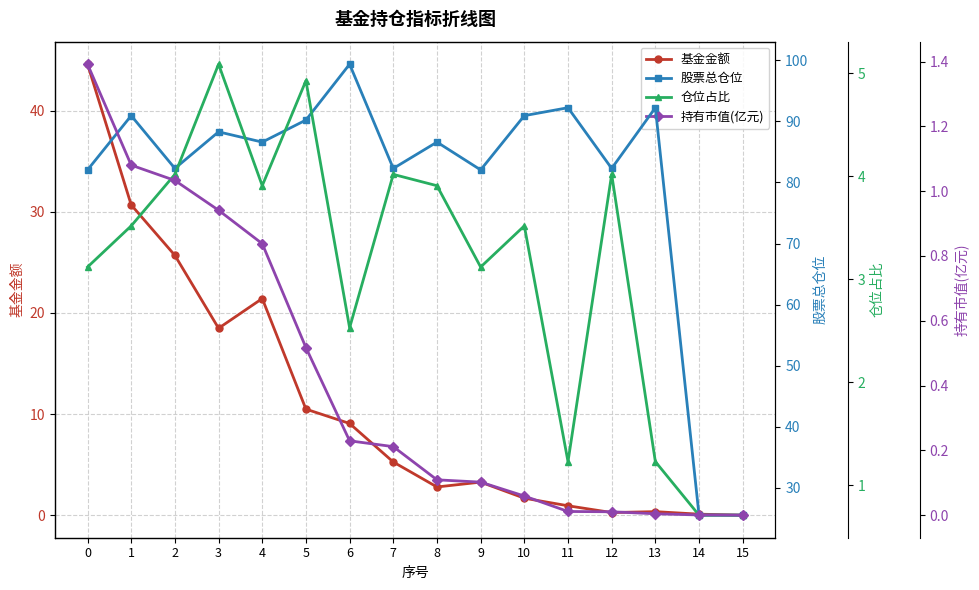

At which label does 仓位占比 reach its peak?

3